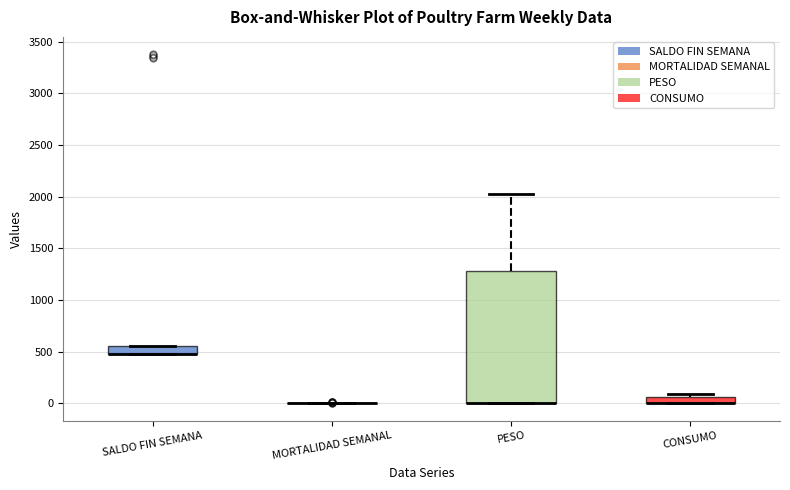

Comparing the boxes themselves (not the whiskers), which one is the tallest?

PESO